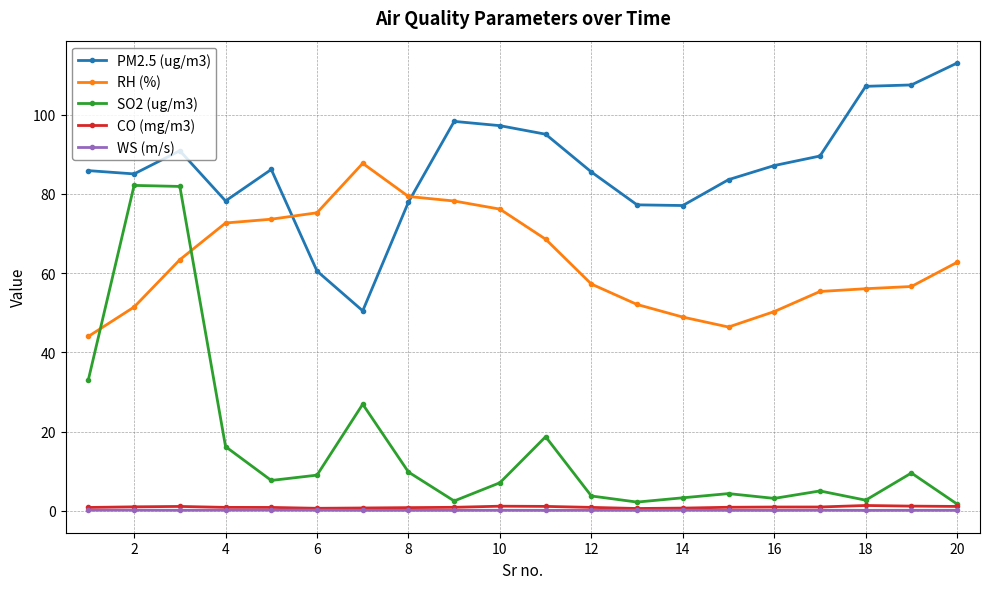

True or false: SO2 (ug/m3) and PM2.5 (ug/m3) intersect in this chart.

False